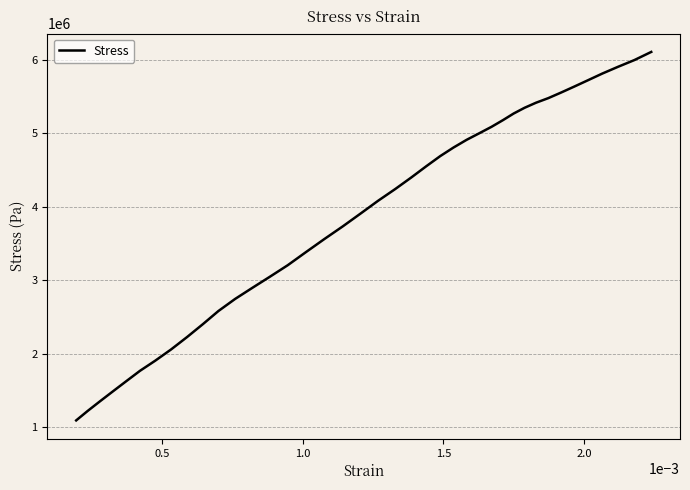

What is the maximum value shown in the chart?

6107190.5